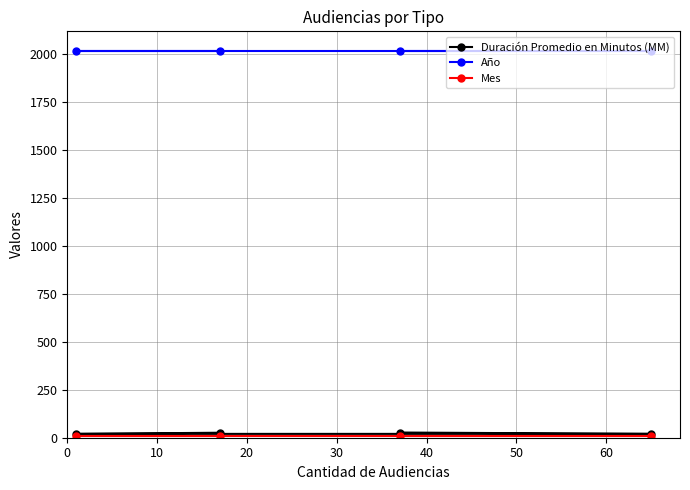

Is this an area chart (filled region under the line)?

No